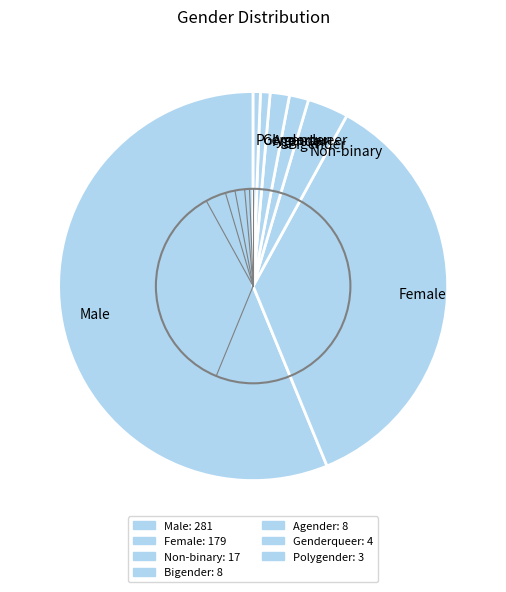

Is there a majority slice in this chart?

Yes